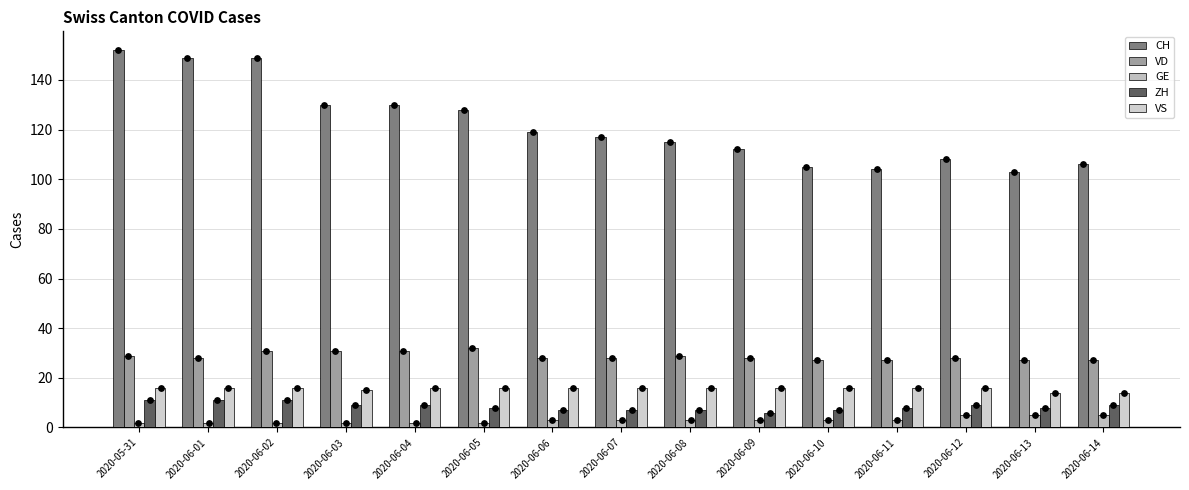

What is the total value across all series at 2020-06-03?

187